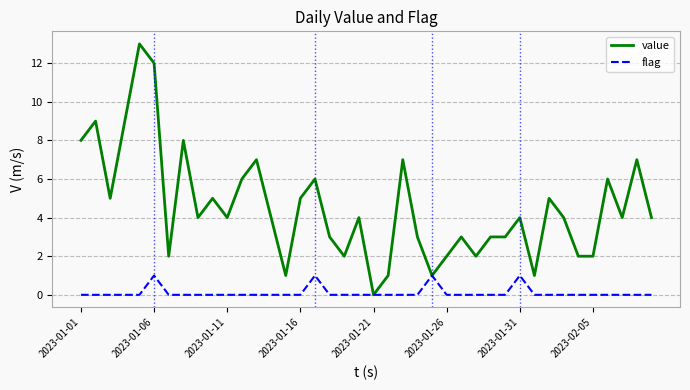

Which series has the largest total across all categories?

value